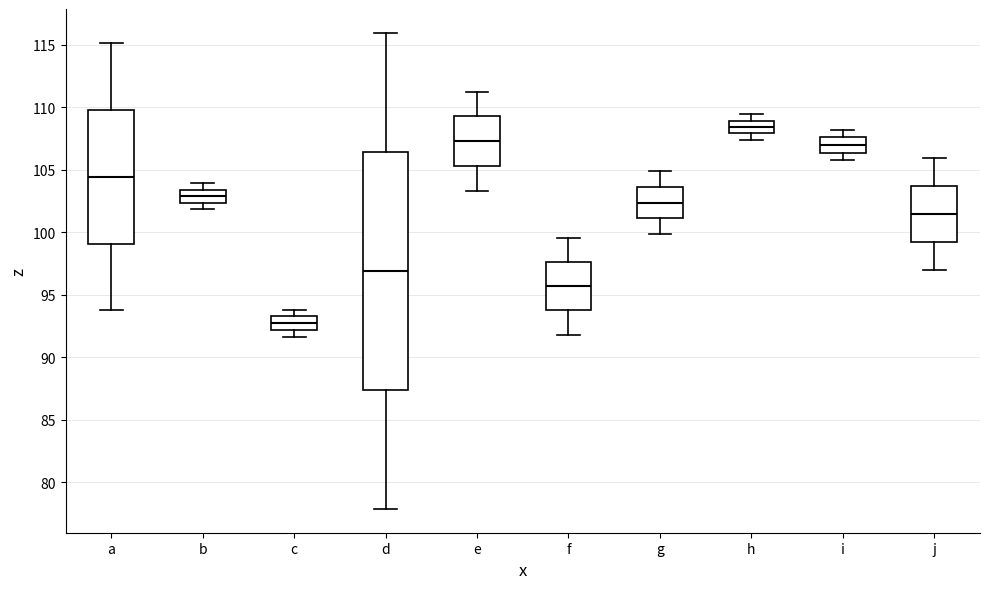

Reading left to right, read every box against the y-axis: the position of its median line, the range the box covers, and the ends of its whiskers. The values are not printed on the chart, so give them approximately, as read against the axis.

a: median 104.5, box 99.0 to 110.0, whiskers 93.5 to 115.0
b: median 103.0, box 102.5 to 103.5, whiskers 102.0 to 104.0
c: median 92.5, box 92.0 to 93.5, whiskers 91.5 to 94.0
d: median 97.0, box 87.5 to 106.5, whiskers 78.0 to 116.0
e: median 107.5, box 105.5 to 109.5, whiskers 103.5 to 111.0
f: median 95.5, box 93.5 to 97.5, whiskers 92.0 to 99.5
g: median 102.5, box 101.0 to 103.5, whiskers 100.0 to 105.0
h: median 108.5, box 108.0 to 109.0, whiskers 107.5 to 109.5
i: median 107.0, box 106.5 to 107.5, whiskers 106.0 to 108.0
j: median 101.5, box 99.0 to 103.5, whiskers 97.0 to 106.0